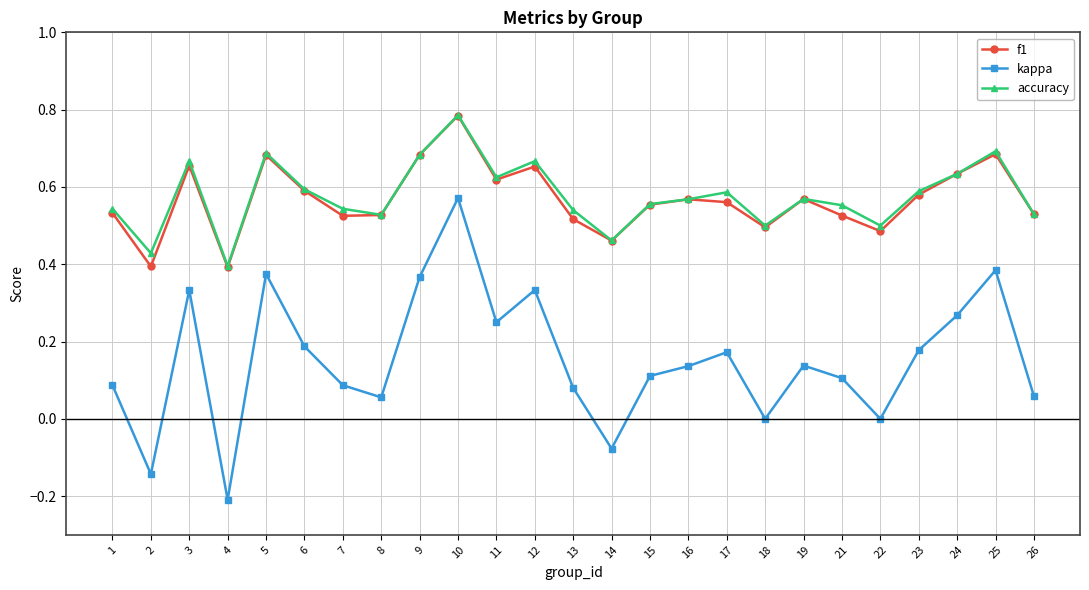

Count the number of categories in the chart.

25